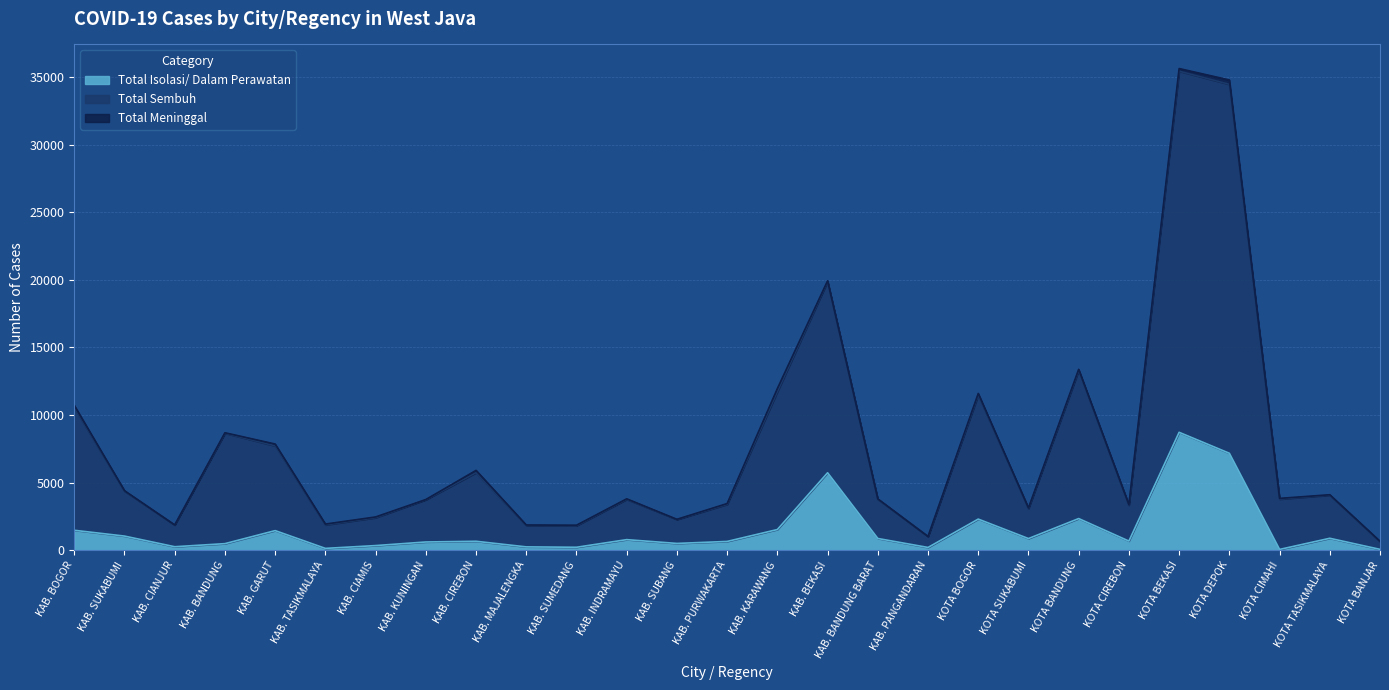

Does the chart have visible grid lines?

Yes